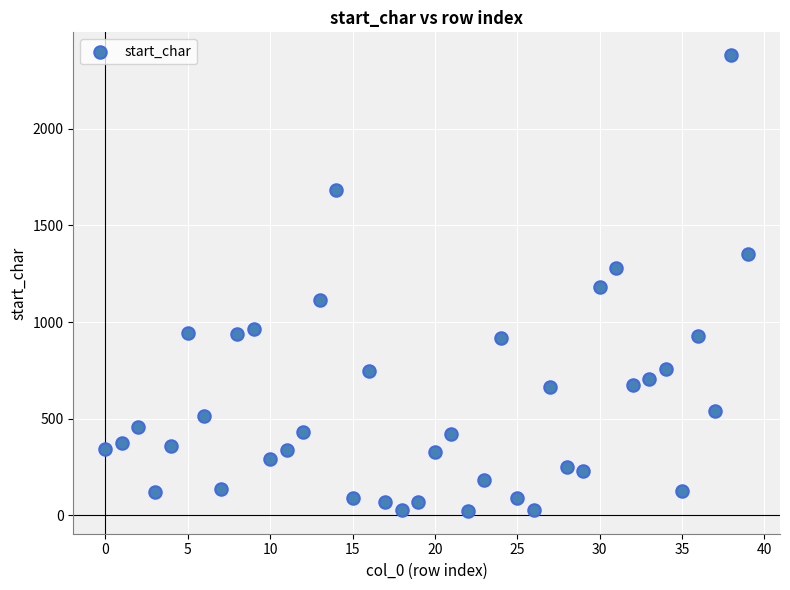

What is the range of Y values (max minus min)?

2358